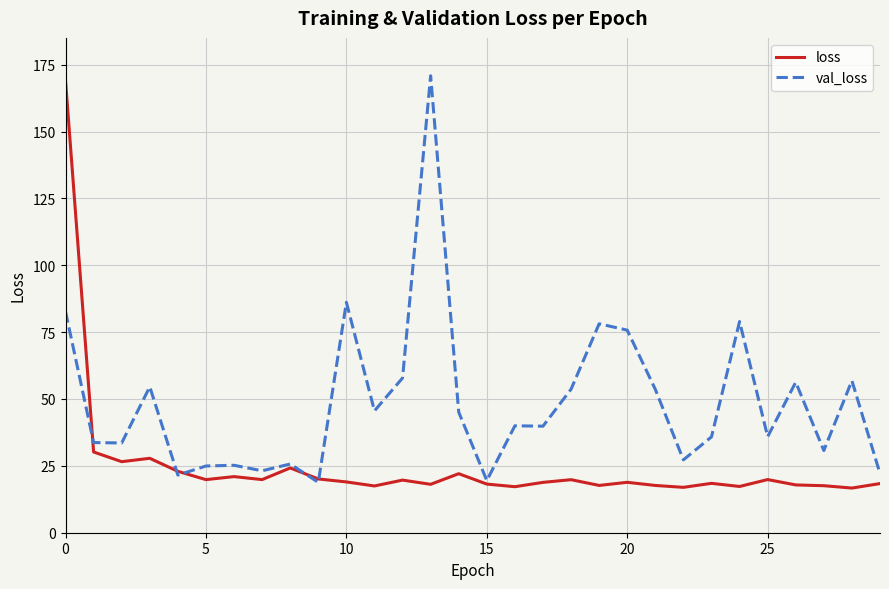

What is the maximum value for loss?

169.0